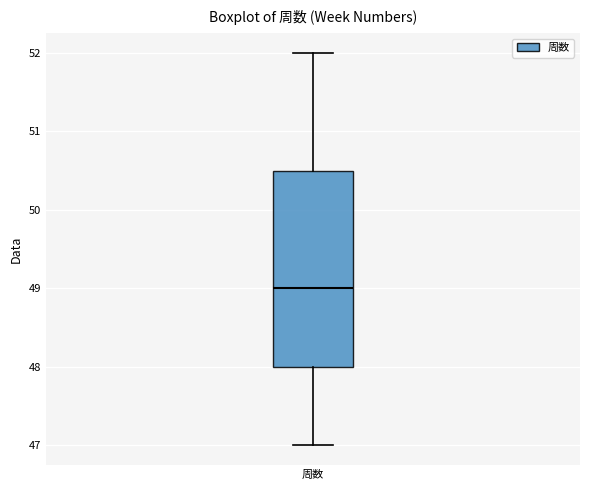

Read this box plot against the y-axis: the position of the median line, the range covered by the box, and the ends of both whiskers. The values are not printed on the chart, so give them approximately, as read against the axis.

median 49.0, box 48.0 to 50.5, whiskers 47.0 to 52.0